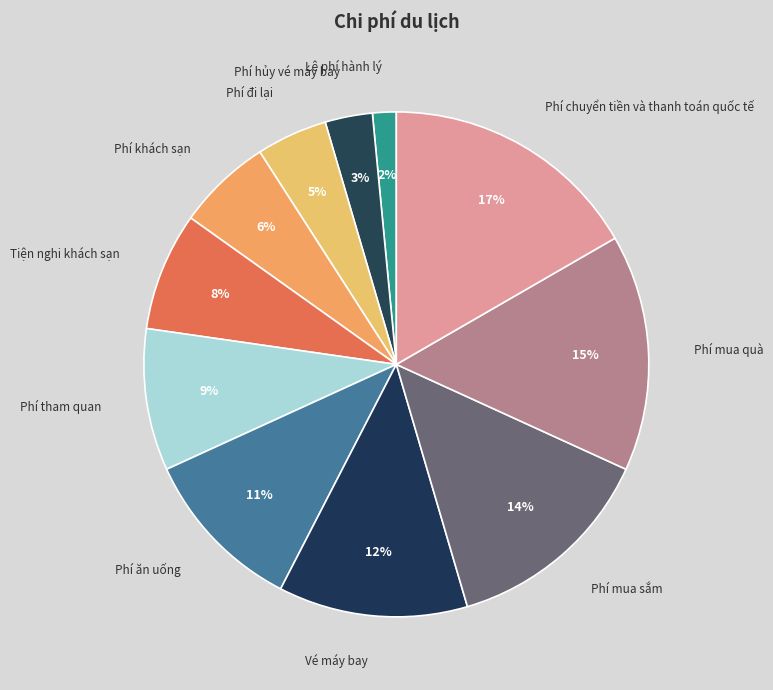

What percentage is the Phí đi lại slice, to the nearest percent?

5%